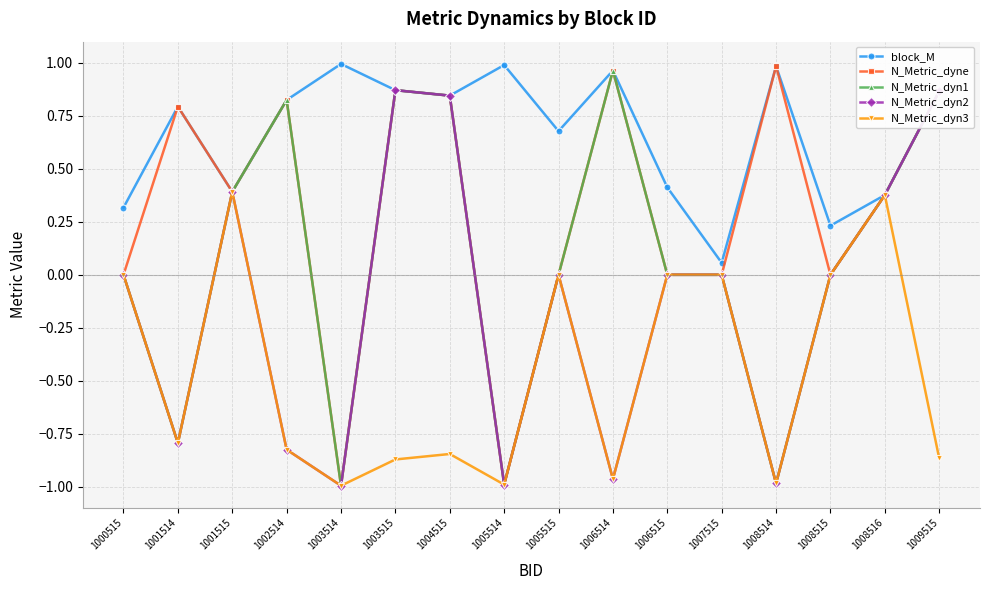

List the series in order of their overall mean, lowest first.

N_Metric_dyn3, N_Metric_dyn2, N_Metric_dyn1, N_Metric_dyne, block_M